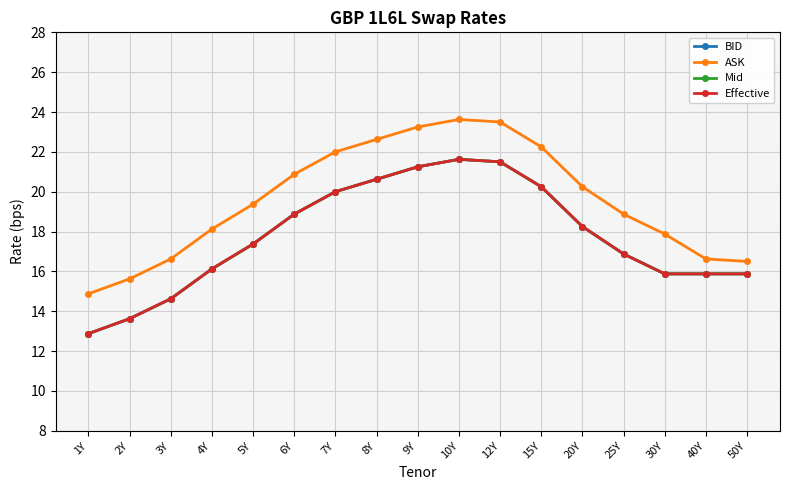

How many interior local peaks does the Mid series have?

1